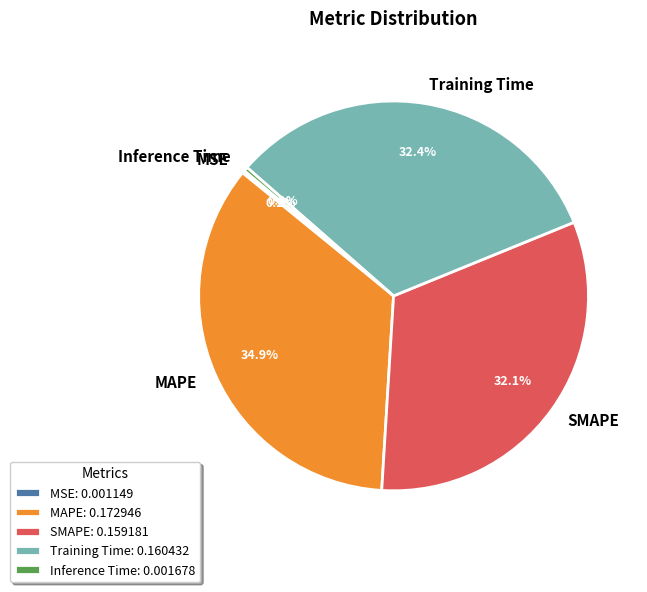

To the nearest percent, what portion does SMAPE represent?

32%